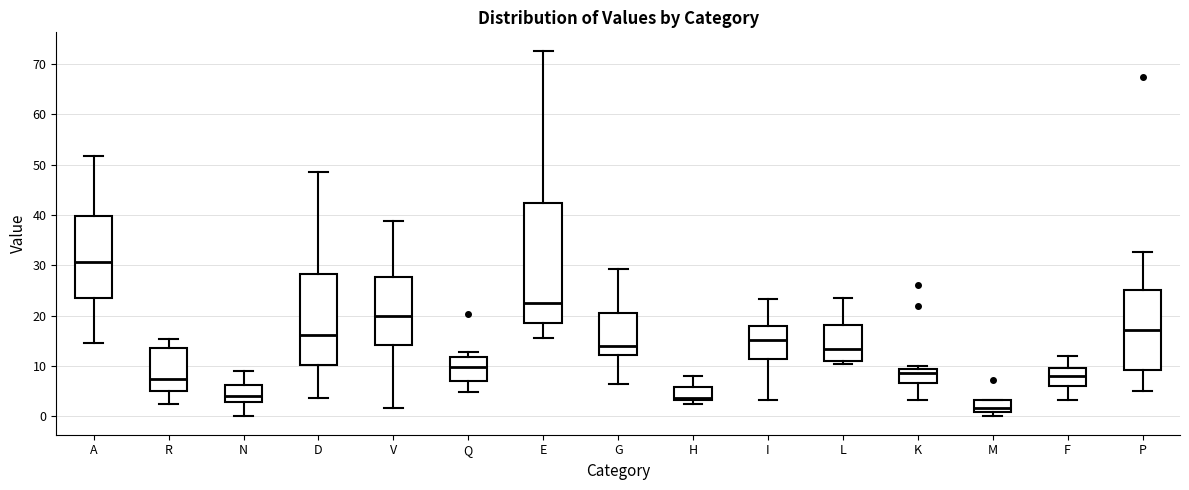

Which box's median line is the highest?

A